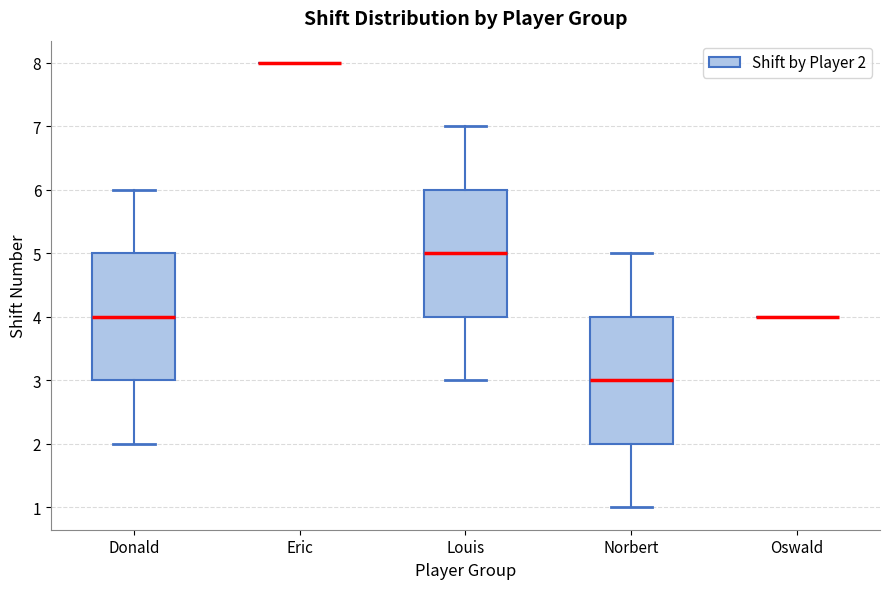

Reading left to right, read every box against the y-axis: the position of its median line, the range the box covers, and the ends of its whiskers. The values are not printed on the chart, so give them approximately, as read against the axis.

Donald: median 4, box 3 to 5, whiskers 2 to 6
Eric: box collapsed to a line at 8, whiskers 8 to 8
Louis: median 5, box 4 to 6, whiskers 3 to 7
Norbert: median 3, box 2 to 4, whiskers 1 to 5
Oswald: box collapsed to a line at 4, whiskers 4 to 4